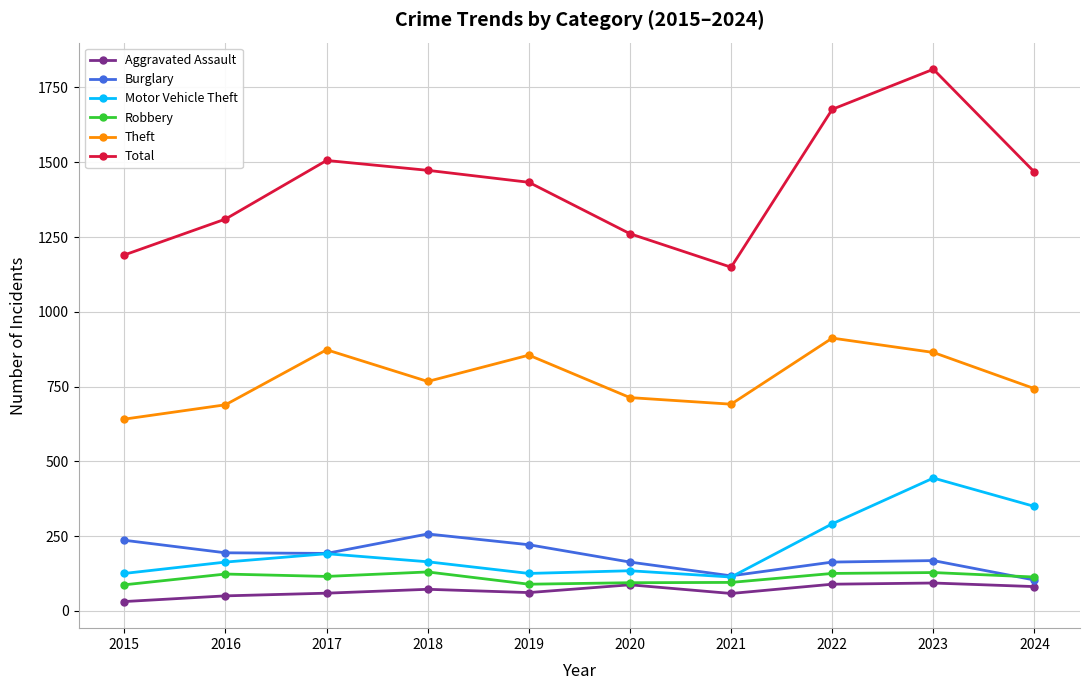

What value does the Motor Vehicle Theft series have at 2022?

291